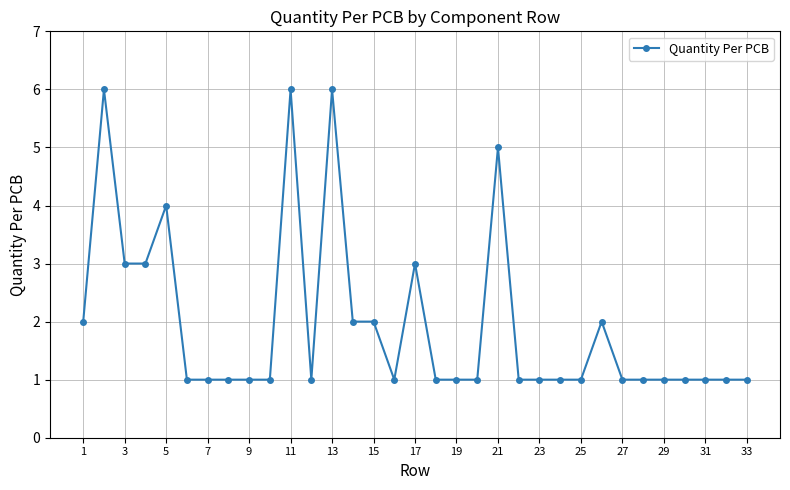

What is the greatest value displayed?

6